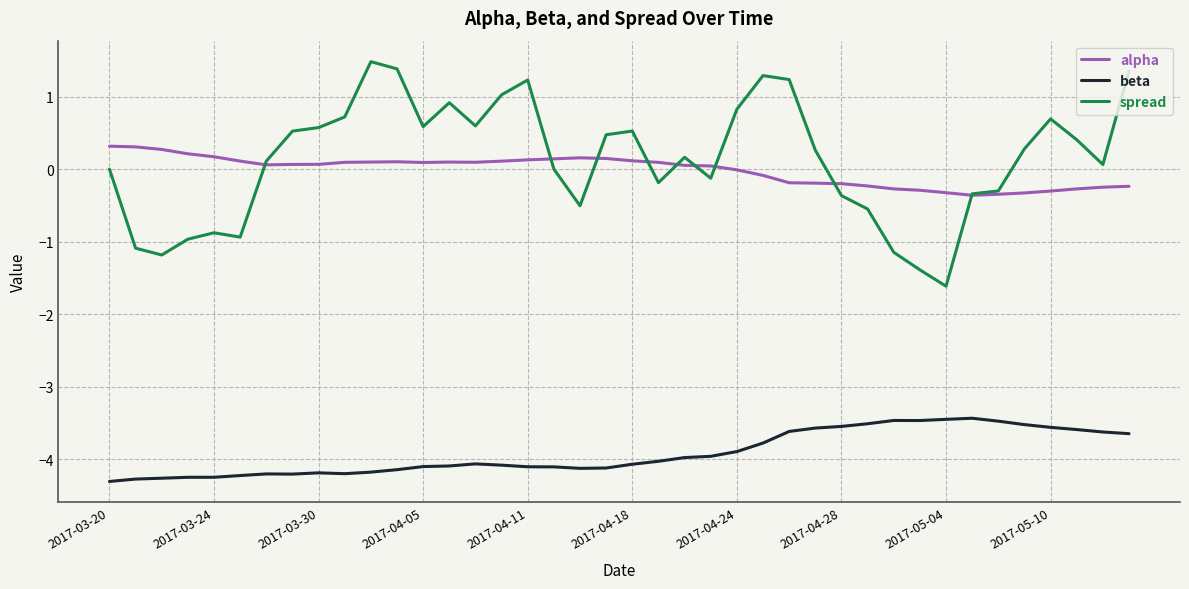

What are all the series names shown in the legend?

alpha, beta, spread